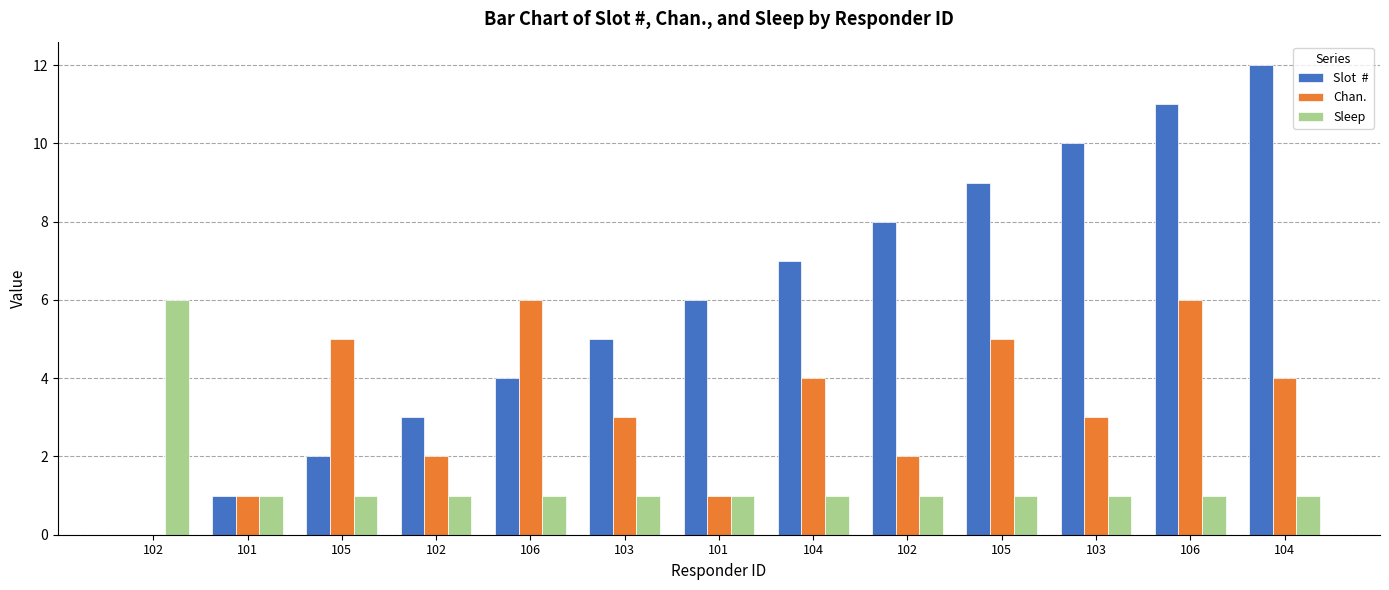

Reading left to right, what are all the values shown in this chart?

Slot  #: 0	1	2	3	4	5	6	7	8	9	10	11	12
Chan.: 0	1	5	2	6	3	1	4	2	5	3	6	4
Sleep: 6	1	1	1	1	1	1	1	1	1	1	1	1